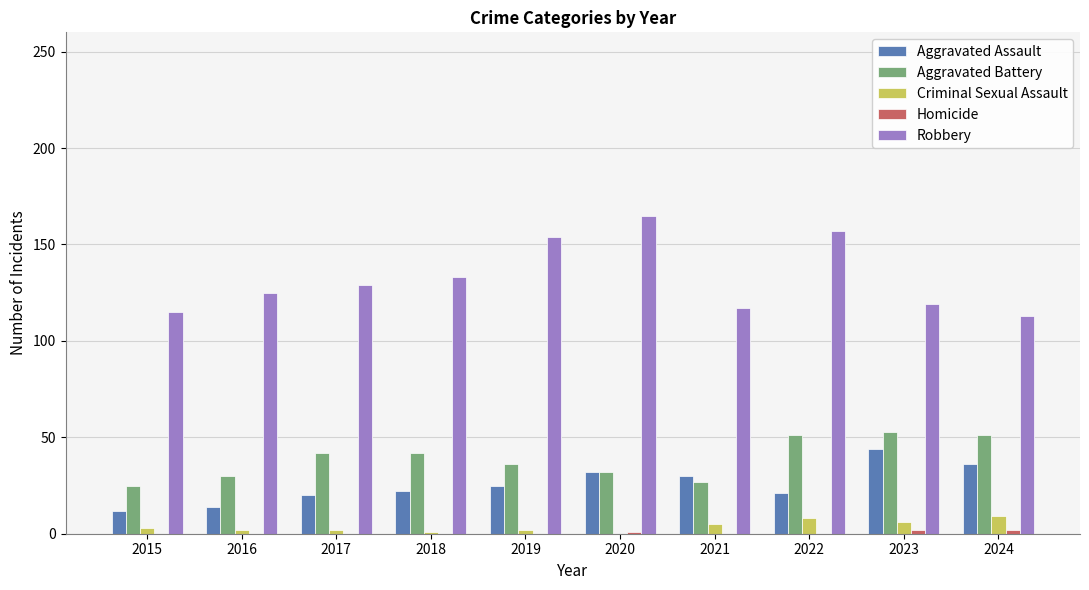

How many data points does each series have?

10